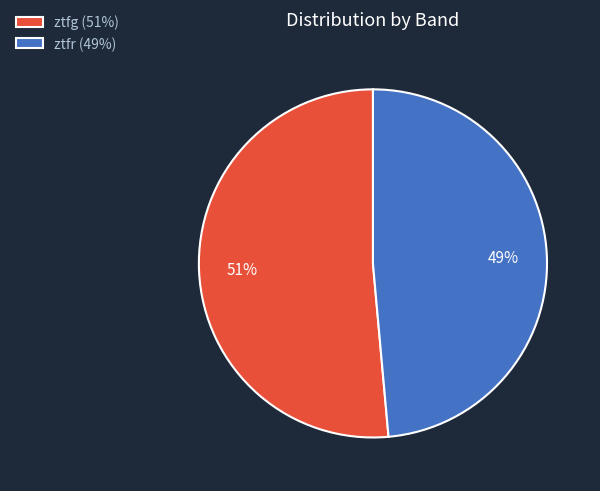

Is there any slice that represents more than half of the pie?

Yes